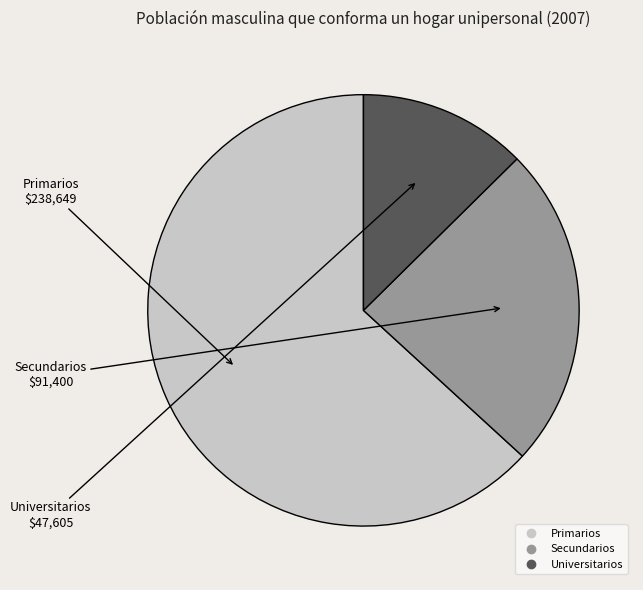

Does Secundarios represent more than half of the total?

No